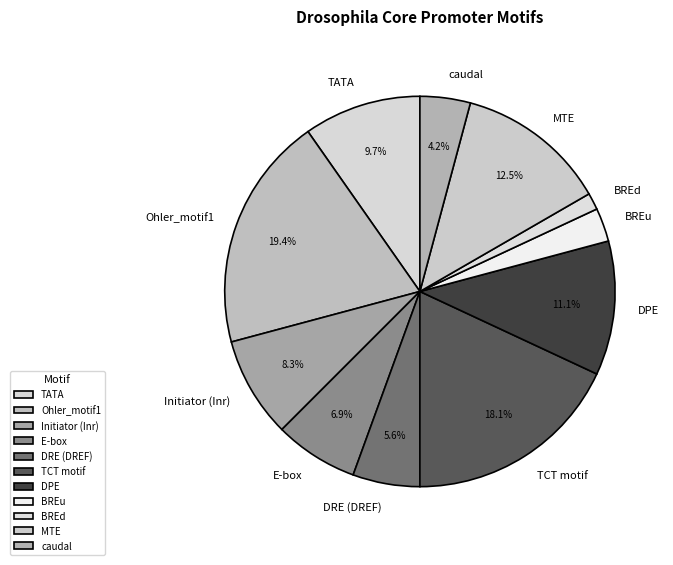

Which slice is the smallest?

BREd